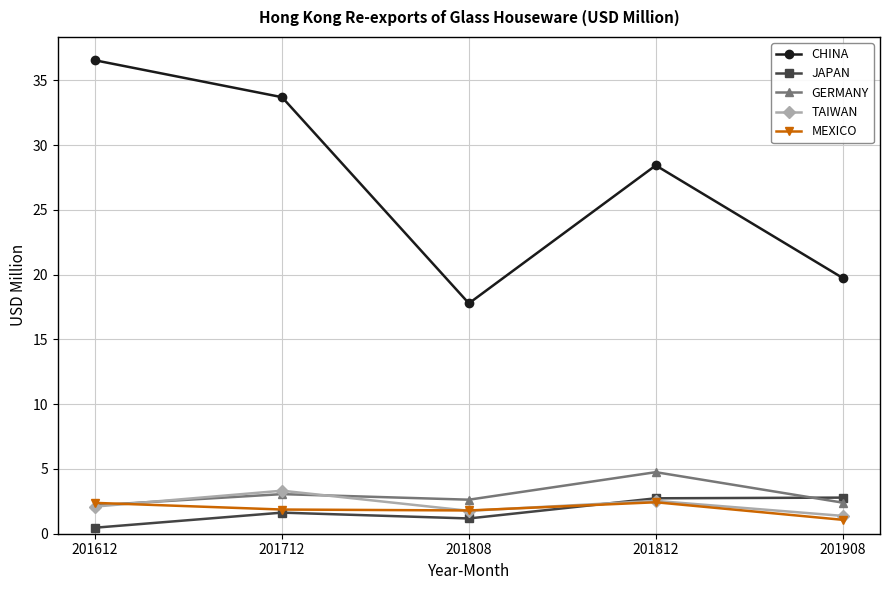

What is the approximate value of TAIWAN at 201808?

1.8